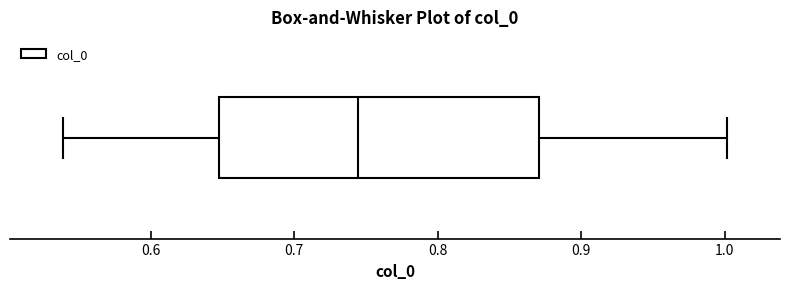

Read this box plot against the x-axis: the position of the median line, the range covered by the box, and the ends of both whiskers. The values are not printed on the chart, so give them approximately, as read against the axis.

median 0.74, box 0.65 to 0.87, whiskers 0.54 to 1.00